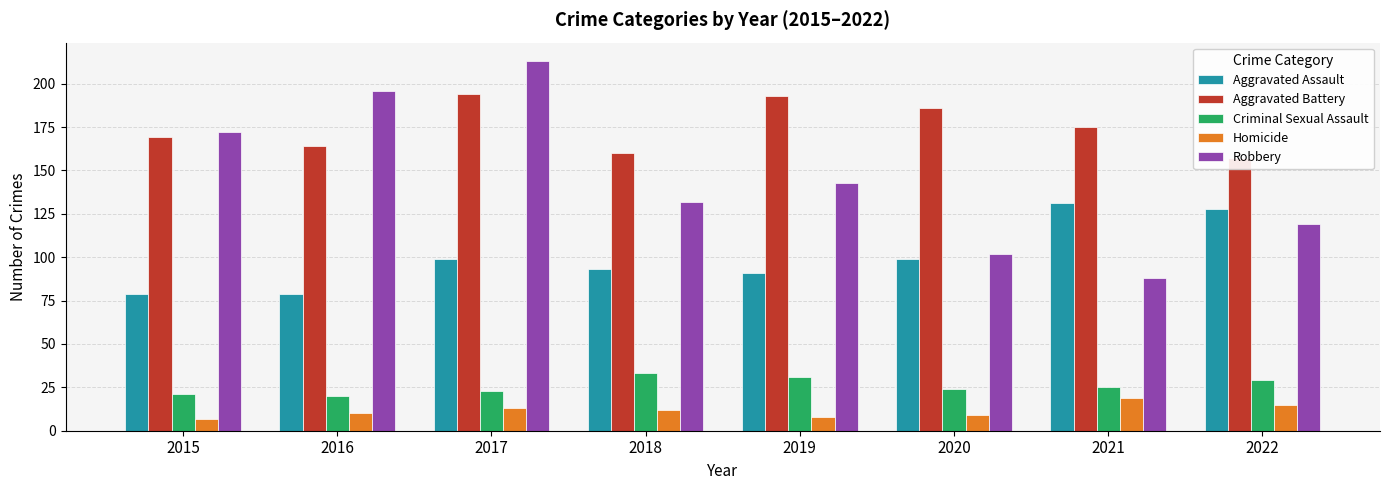

How many bars are there in total?

40